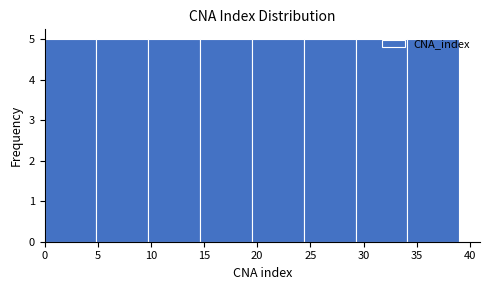

What is the height of the bar covering 24.5 to 29.5 on the x-axis? Neither the bar edges nor the heights are printed on the chart, so give them approximately, as read against the axes.

5